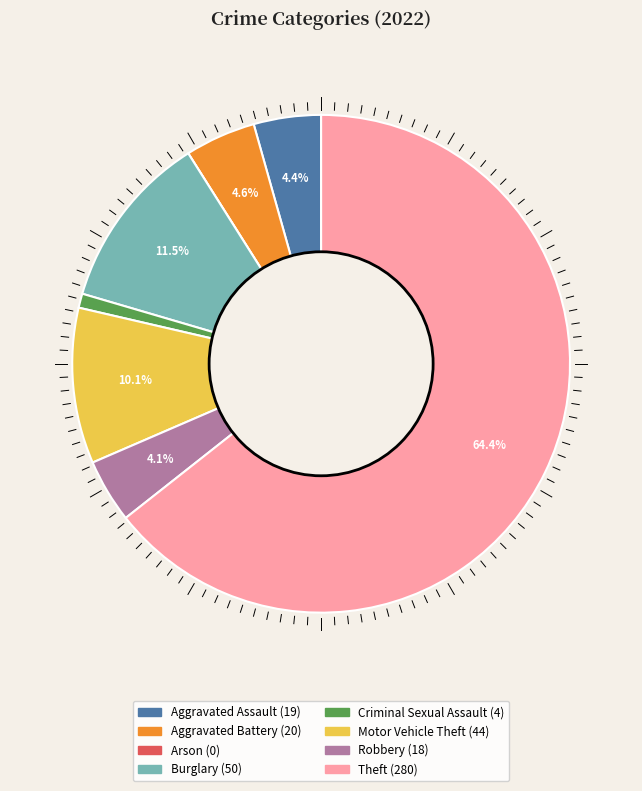

Is Robbery the majority of the pie?

No